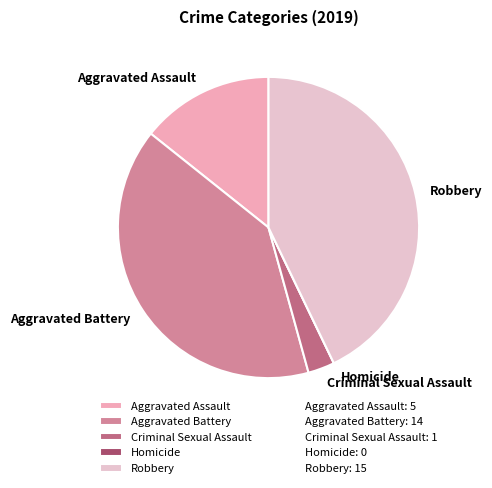

Does any single category account for the majority?

No